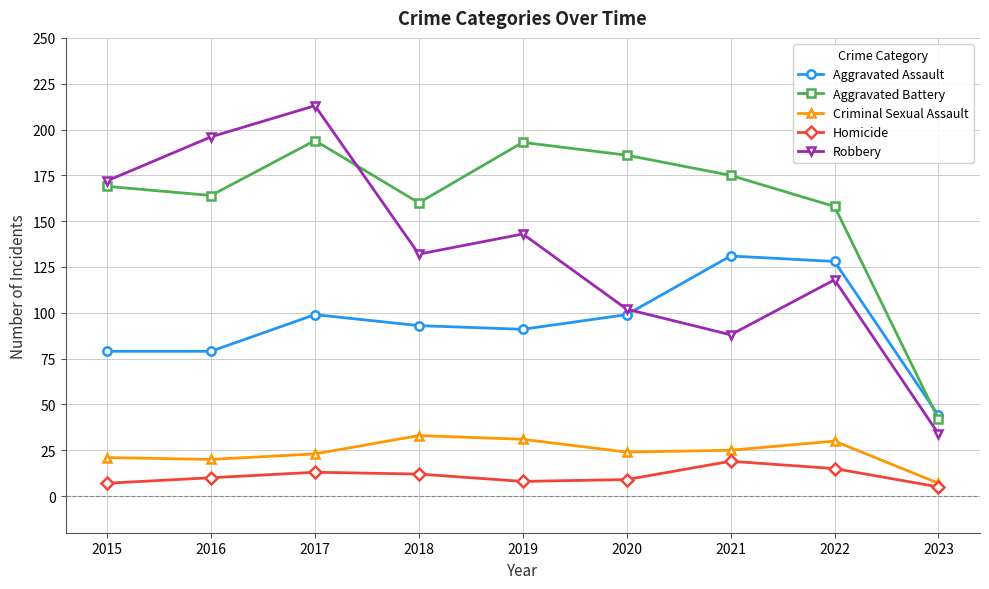

Does the chart have visible grid lines?

Yes